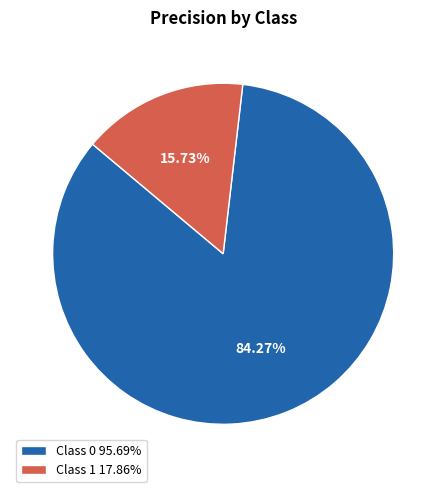

Which category accounts for the majority?

Class 0 95.69%